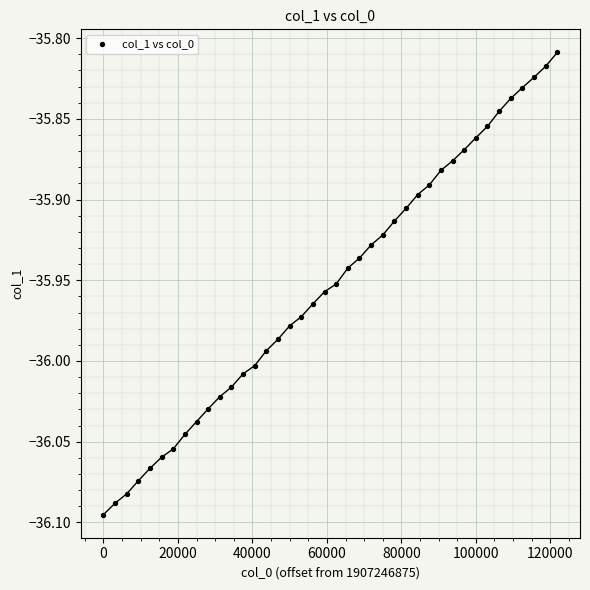

What is the range of Y values (max minus min)?

0.3